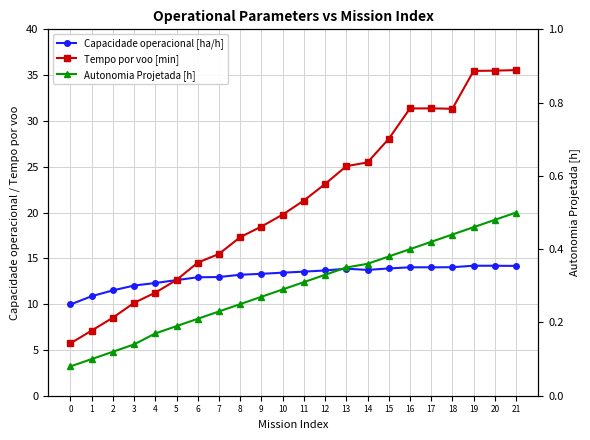

True or false: Capacidade operacional [ha/h] and Autonomia Projetada [h] cross at least once.

False